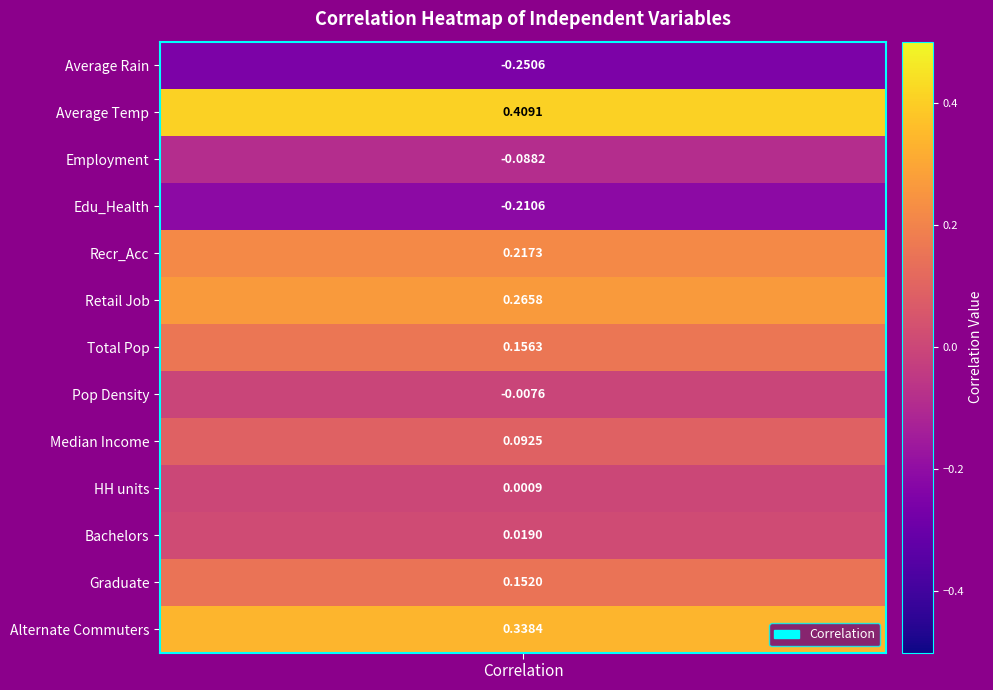

Between Retail Job and Average Temp, which is larger?

Average Temp